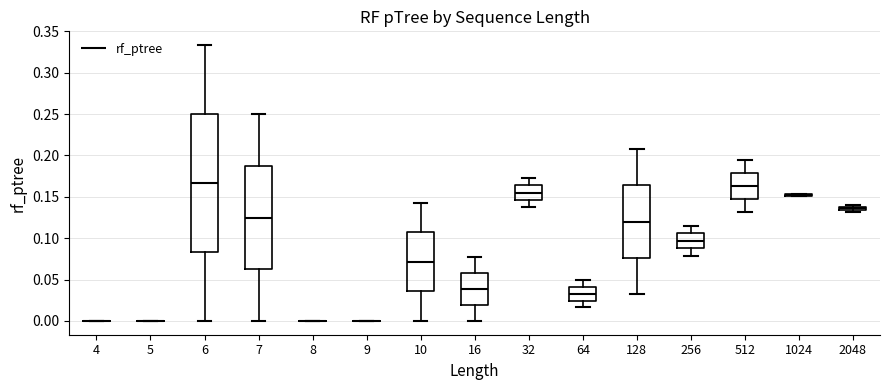

Comparing the boxes themselves (not the whiskers), which one is the tallest?

6